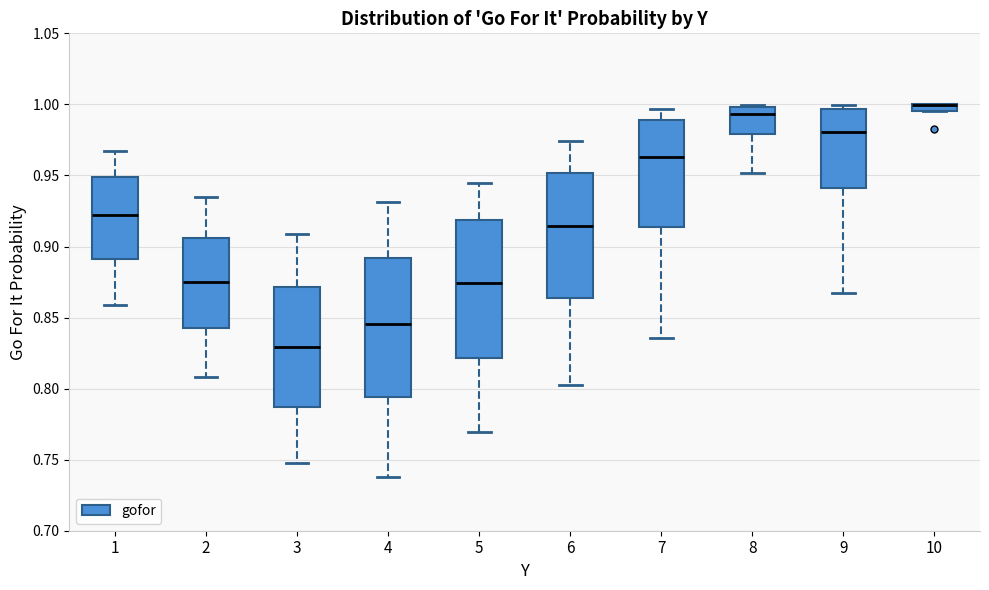

Where does the lower whisker of the box at x = 6 end on the y-axis? The values are not printed on the chart, so give them approximately, as read against the axis.

0.805